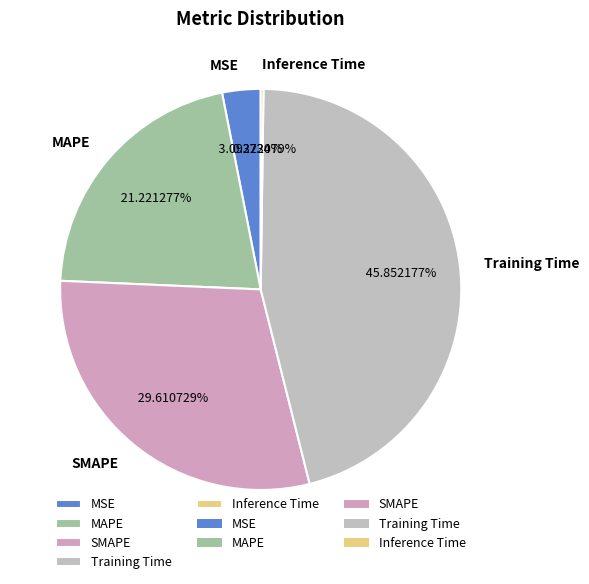

Is there any slice that represents more than half of the pie?

No